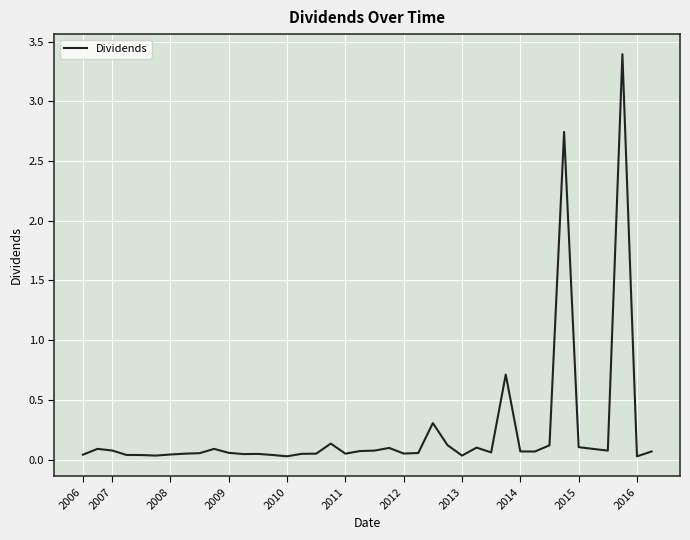

What is the greatest value displayed?

3.4